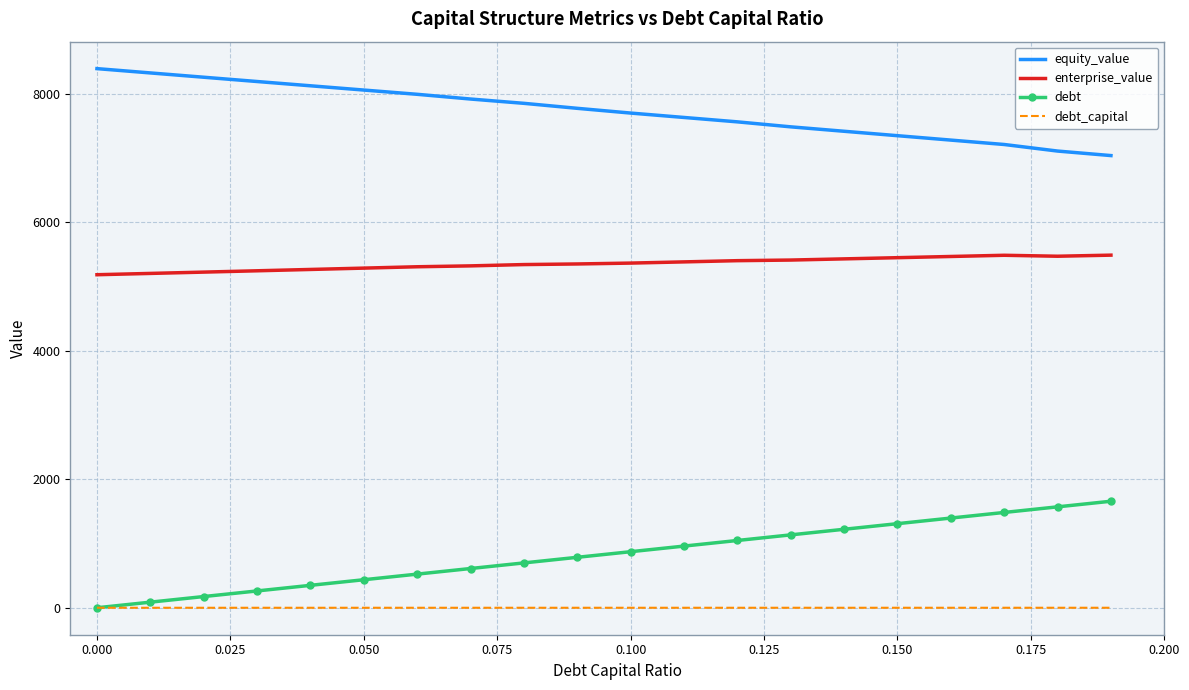

List the series in order of their peak value, highest first.

equity_value, enterprise_value, debt, debt_capital